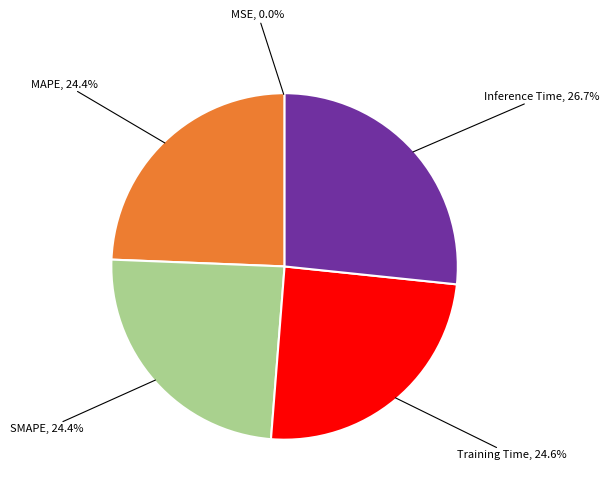

Is there any slice that represents more than half of the pie?

No